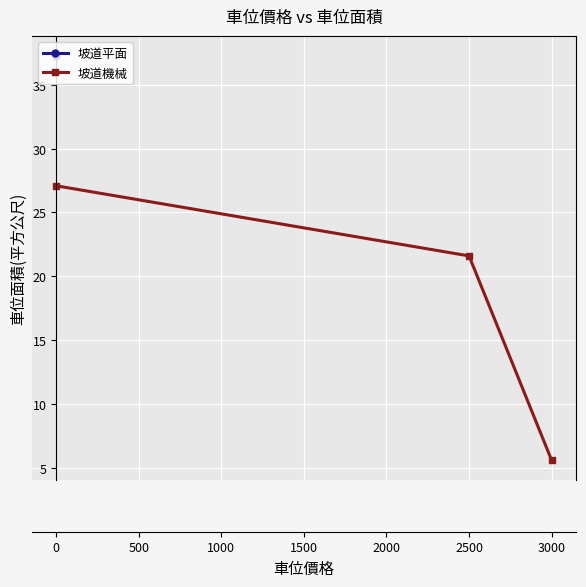

The 坡道機械 series shows 3.0 at 3000. True or false?

False